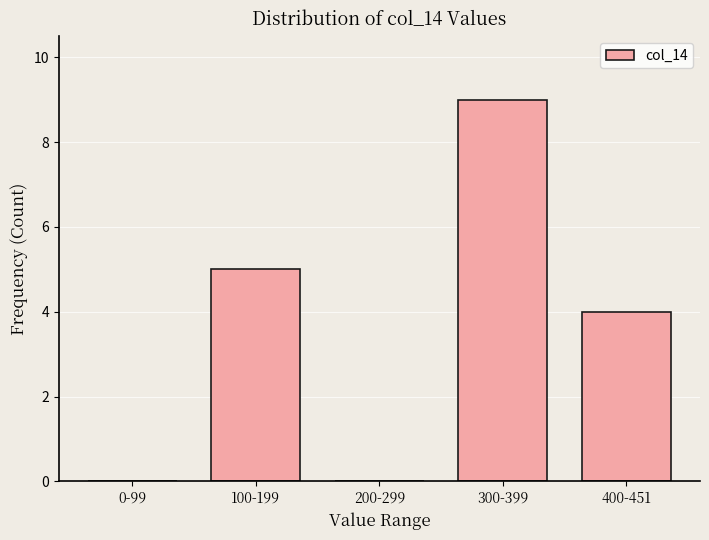

Reading left to right, what are all the values shown in this chart?

0-99=0	100-199=5	200-299=0	300-399=9	400-451=4